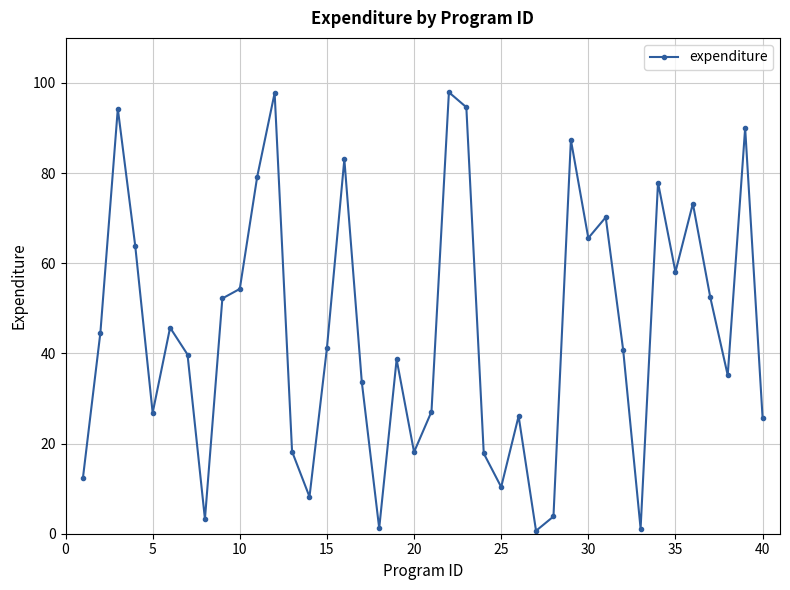

True or false: the data has more than 1 interior local peaks.

True